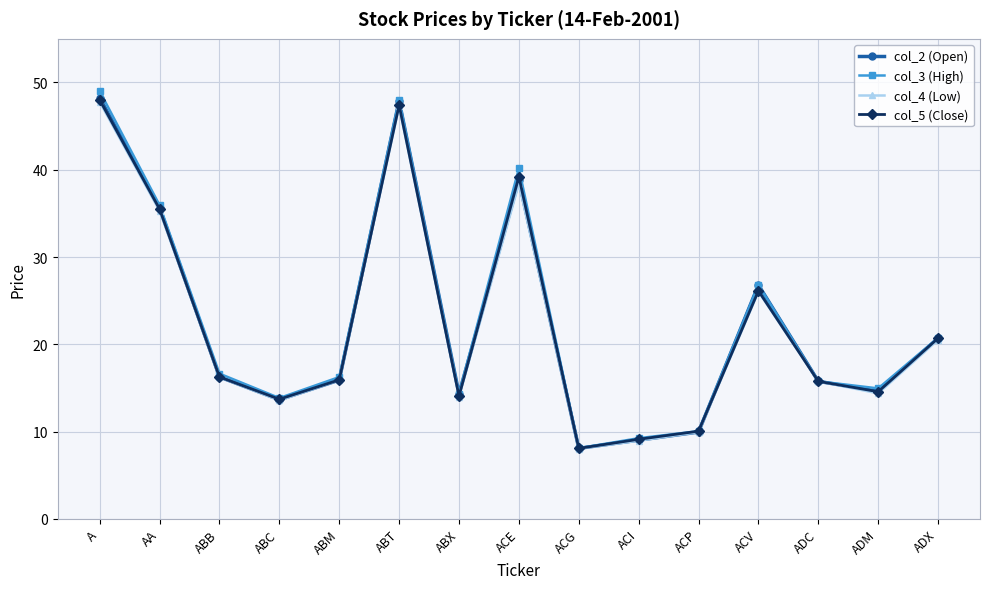

At which label is col_2 (Open) closest to 28?

ACV